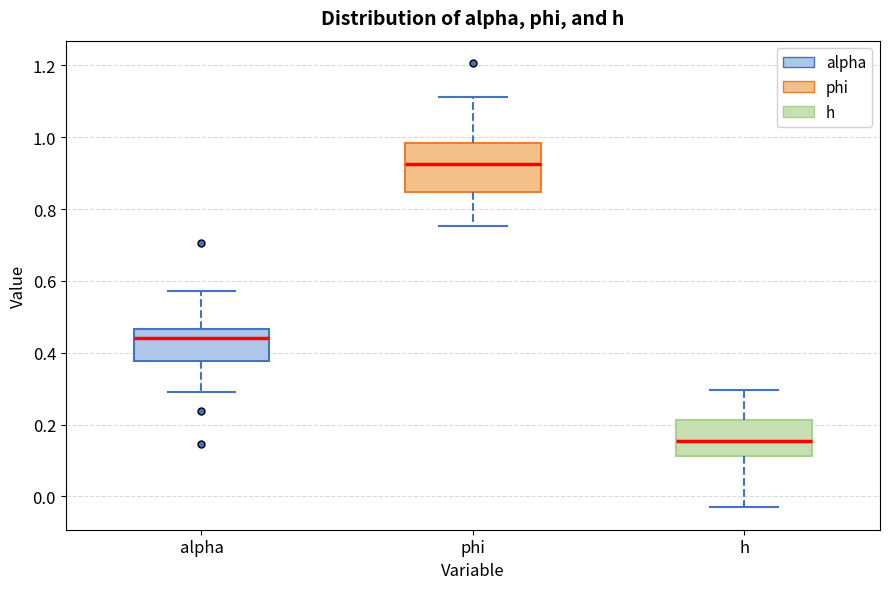

Reading left to right, read every box against the y-axis: the position of its median line, the range the box covers, and the ends of its whiskers. The values are not printed on the chart, so give them approximately, as read against the axis.

alpha: median 0.44, box 0.38 to 0.46, whiskers 0.30 to 0.58
phi: median 0.92, box 0.84 to 0.98, whiskers 0.76 to 1.12
h: median 0.16, box 0.12 to 0.22, whiskers -0.04 to 0.30